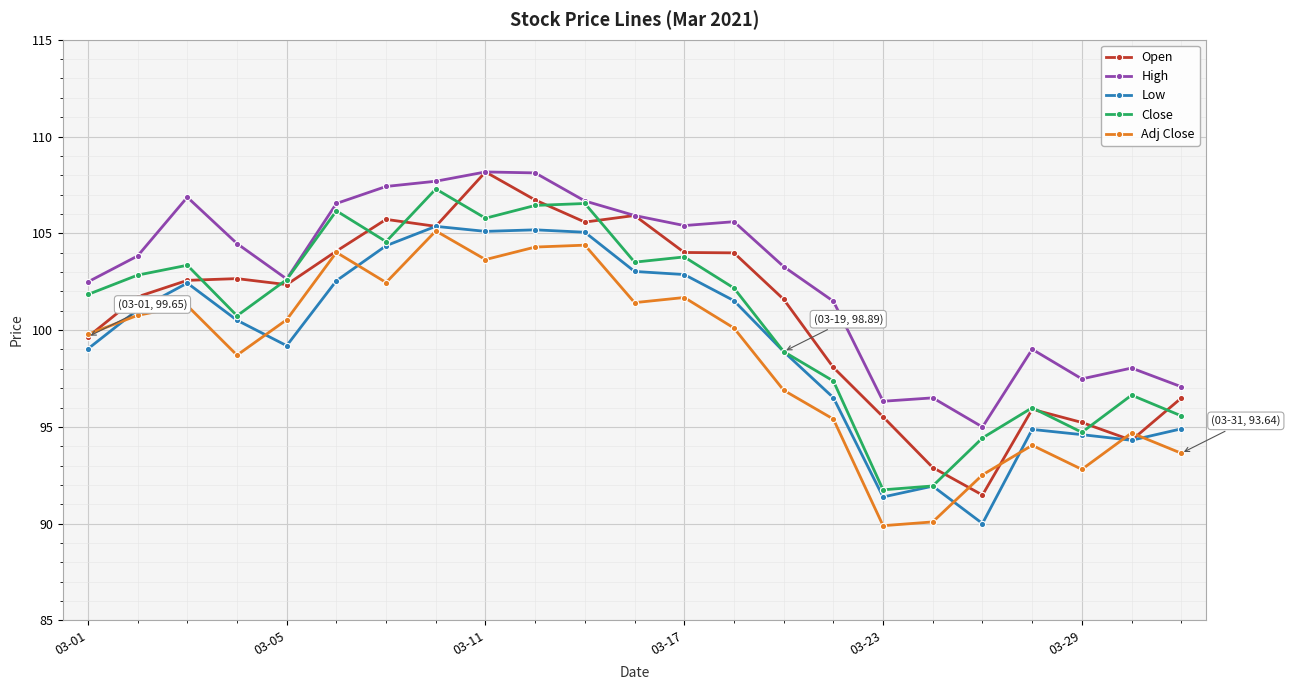

True or false: High has more than 0 interior local peaks.

True